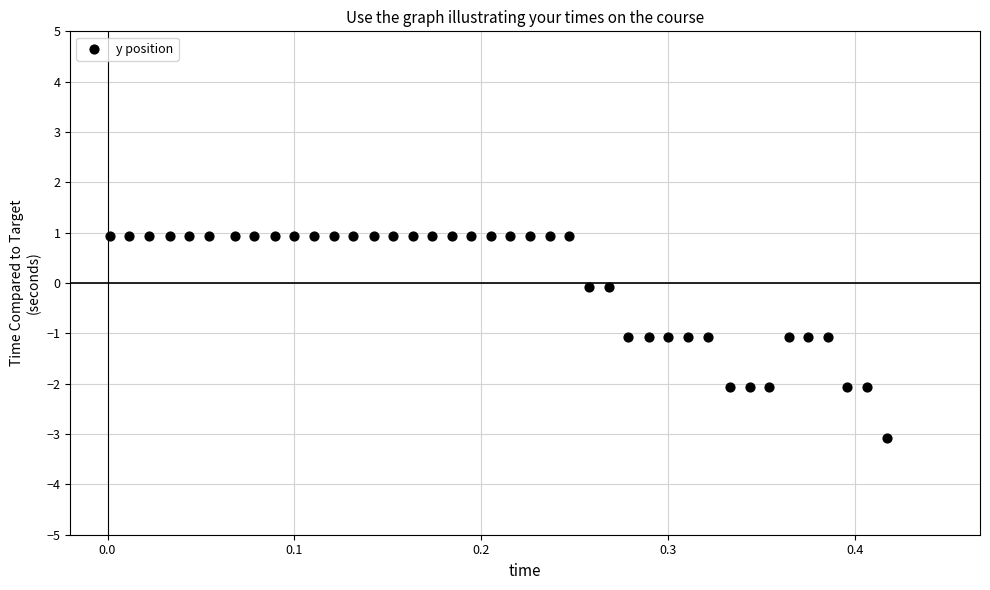

What is the range of X values (max minus min)?

0.4